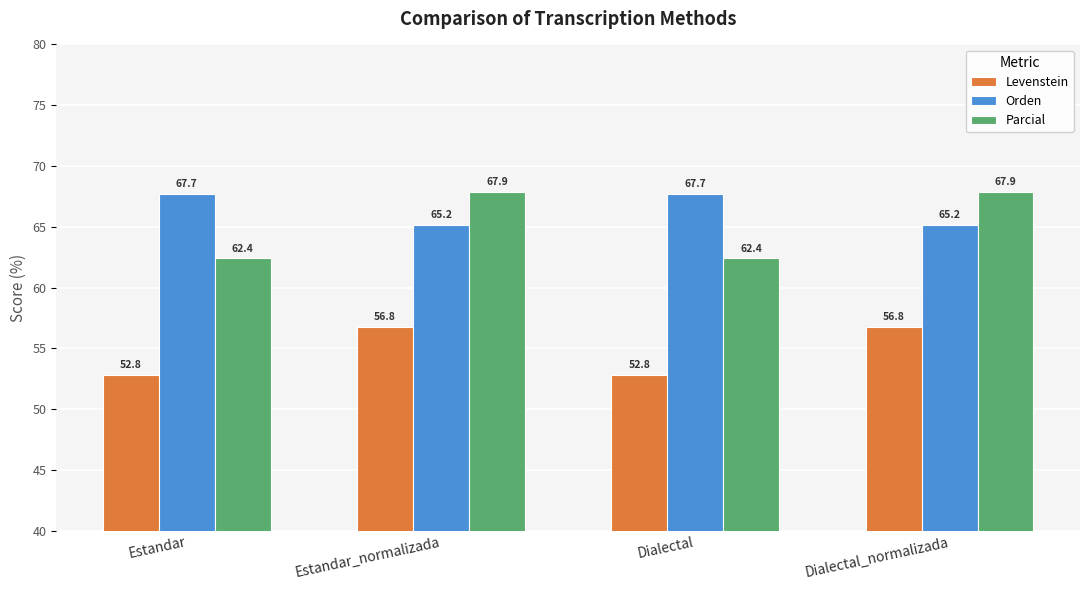

What position from the left is Estandar?

1